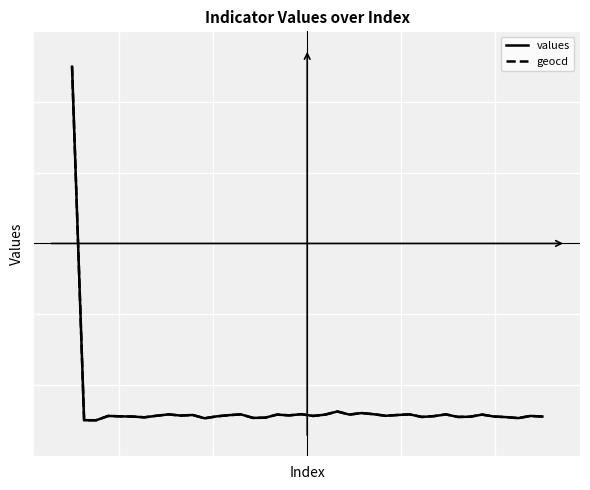

True or false: geocd and values intersect in this chart.

False